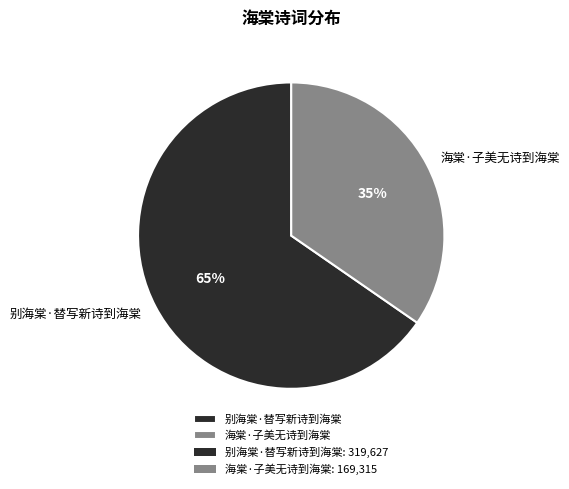

What percentage is the 海棠·子美无诗到海棠 slice, to the nearest percent?

35%